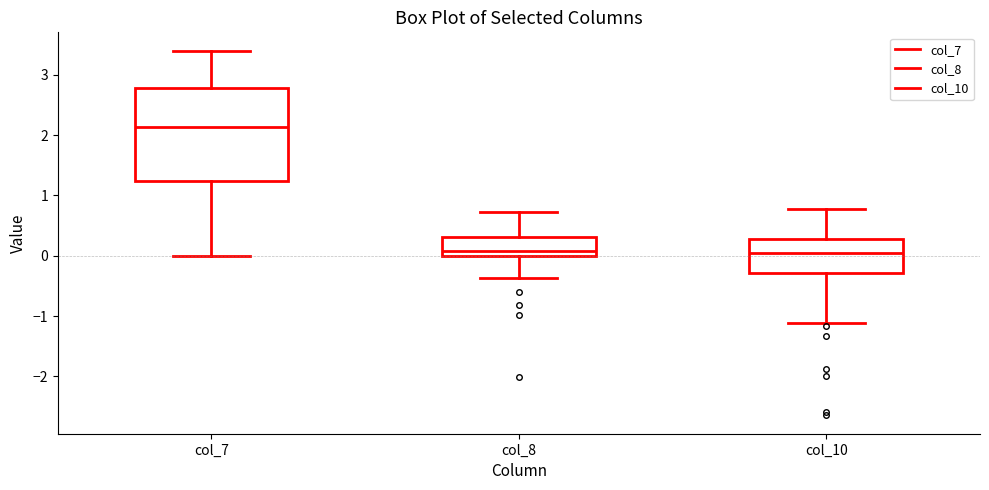

Comparing the boxes themselves (not the whiskers), which one is the tallest?

col_7